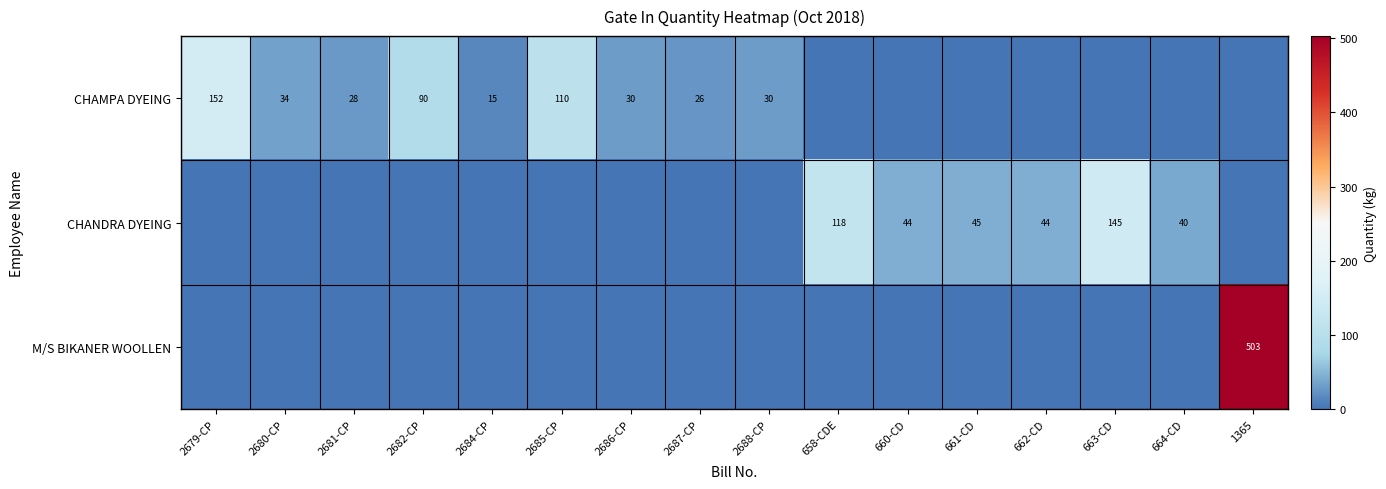

True or false: CHANDRA DYEING has a value of 40 at 664-CD.

True